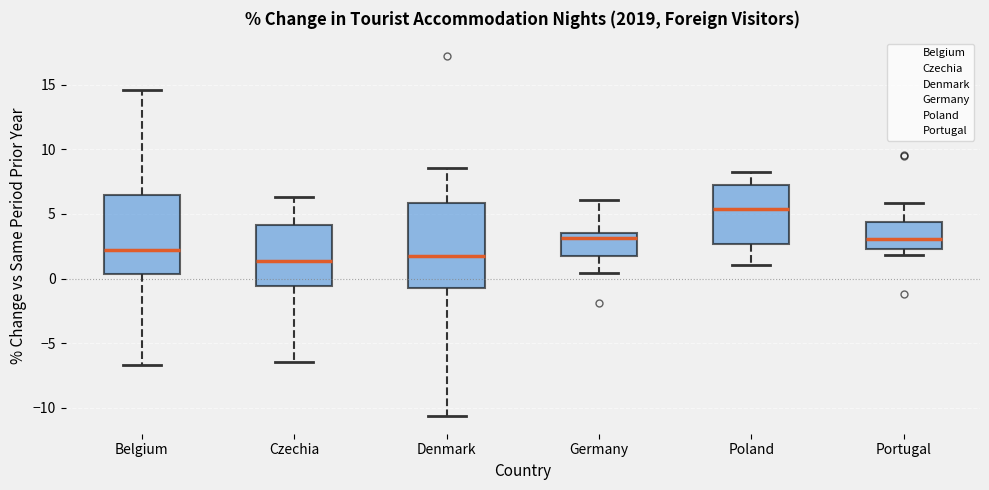

Reading left to right, read every box against the y-axis: the position of its median line, the range the box covers, and the ends of its whiskers. The values are not printed on the chart, so give them approximately, as read against the axis.

Belgium: median 2.0, box 0.5 to 6.5, whiskers -6.5 to 14.5
Czechia: median 1.5, box -0.5 to 4.0, whiskers -6.5 to 6.5
Denmark: median 2.0, box -0.5 to 6.0, whiskers -10.5 to 8.5
Germany: median 3.0, box 2.0 to 3.5, whiskers 0.5 to 6.0
Poland: median 5.5, box 2.5 to 7.5, whiskers 1.0 to 8.0
Portugal: median 3.0, box 2.5 to 4.5, whiskers 2.0 to 6.0